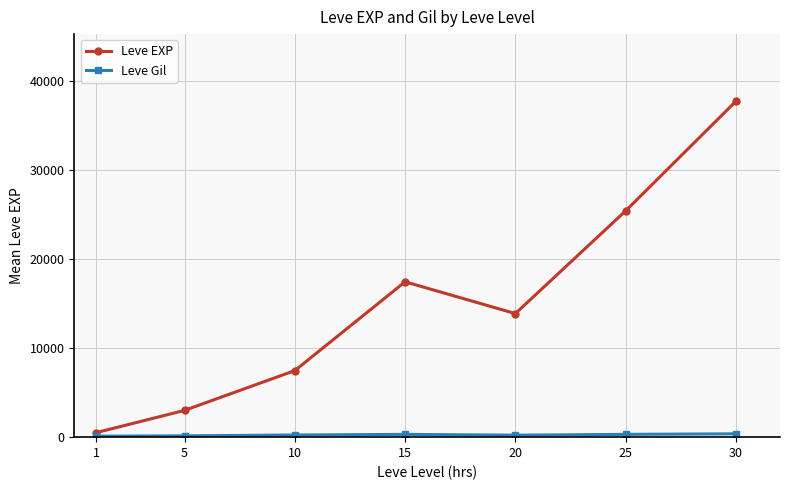

Which series has the largest total across all categories?

Leve EXP